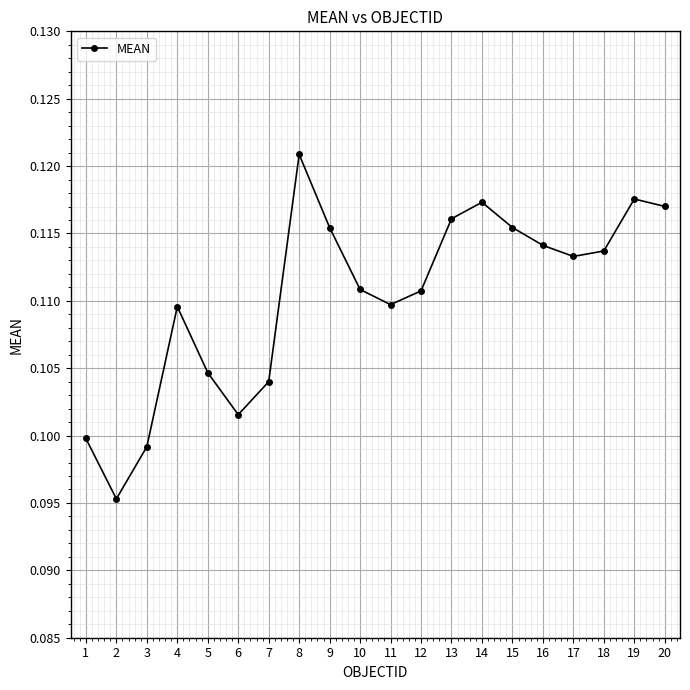

How many lines are shown in the chart?

1